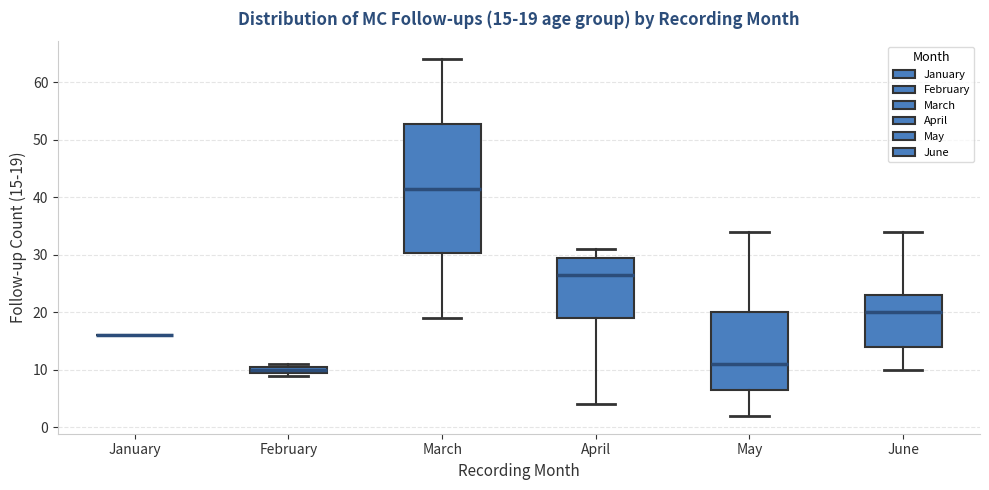

Which box is the tallest, from its lower edge to its upper edge?

March